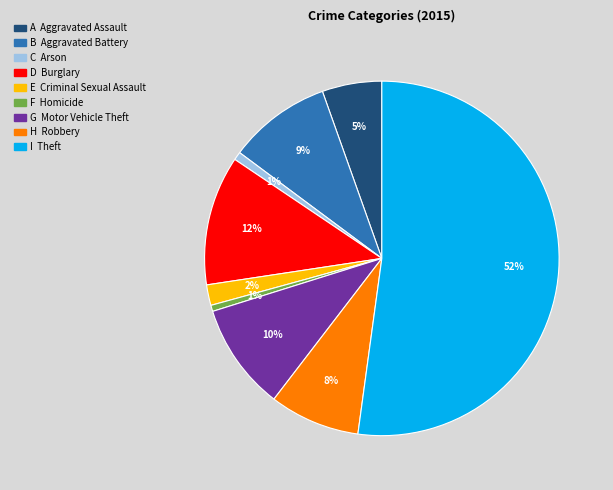

To the nearest percent, what percentage of the pie is G Motor Vehicle Theft?

10%